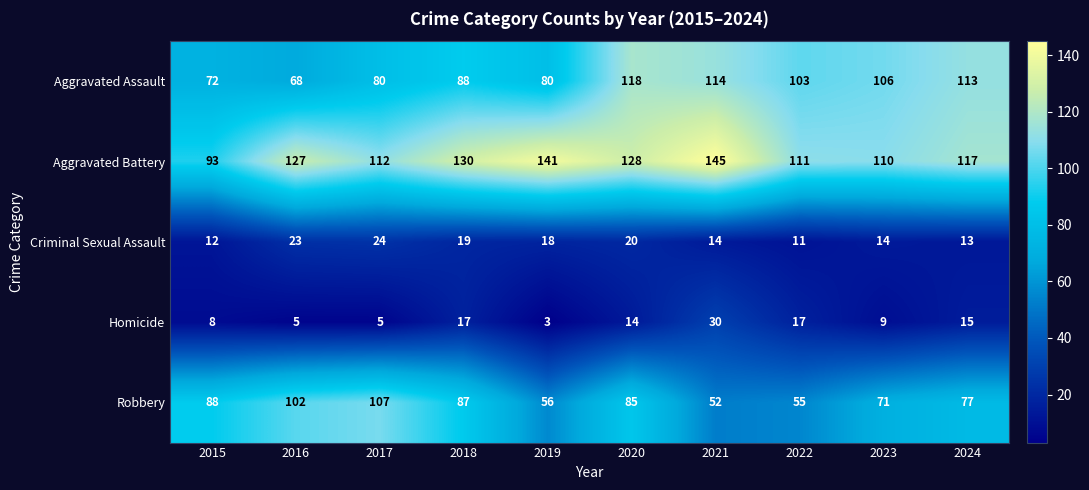

Which series changed the most between 2017 and 2019?

Robbery